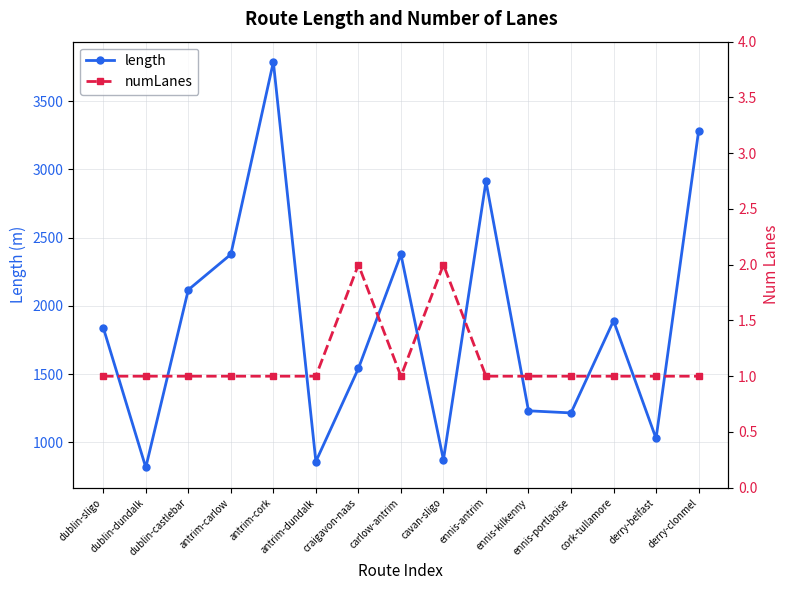

The value of numLanes at ennis-antrim is 0.7. True or false?

False